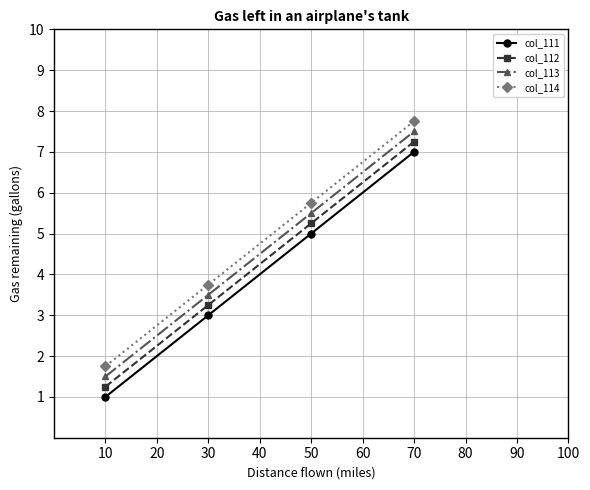

What is the difference between the maximum and minimum values in the col_113 series?

6.0